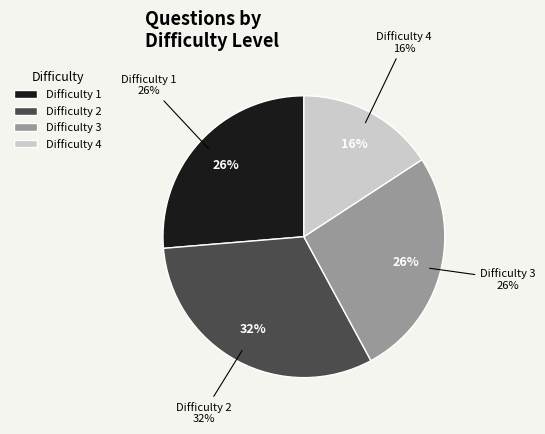

Does 2 represent more than half of the total?

No